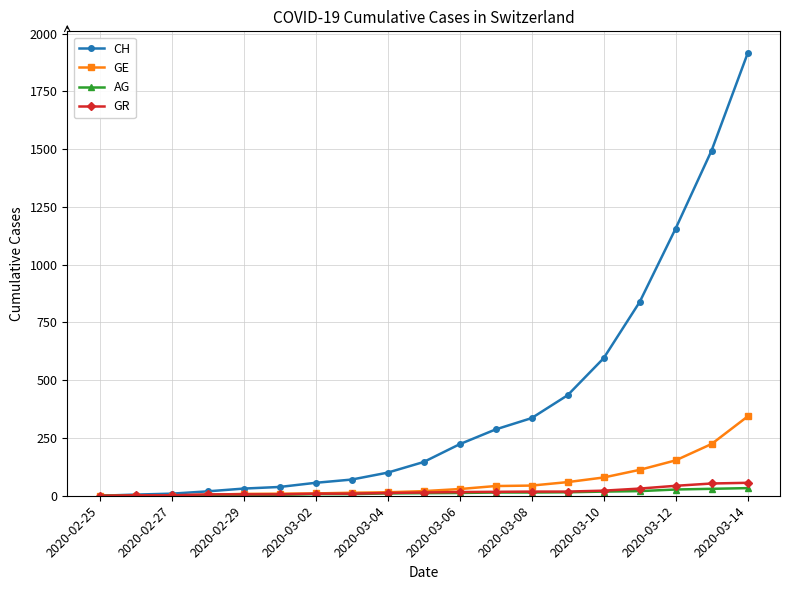

Which series has the widest spread of values?

CH